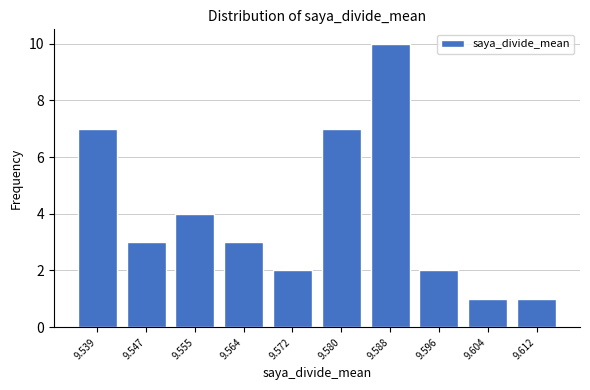

Reading right to left, what are all the values shown in this chart?

9.612=1	9.604=1	9.596=2	9.588=10	9.580=7	9.572=2	9.564=3	9.555=4	9.547=3	9.539=7